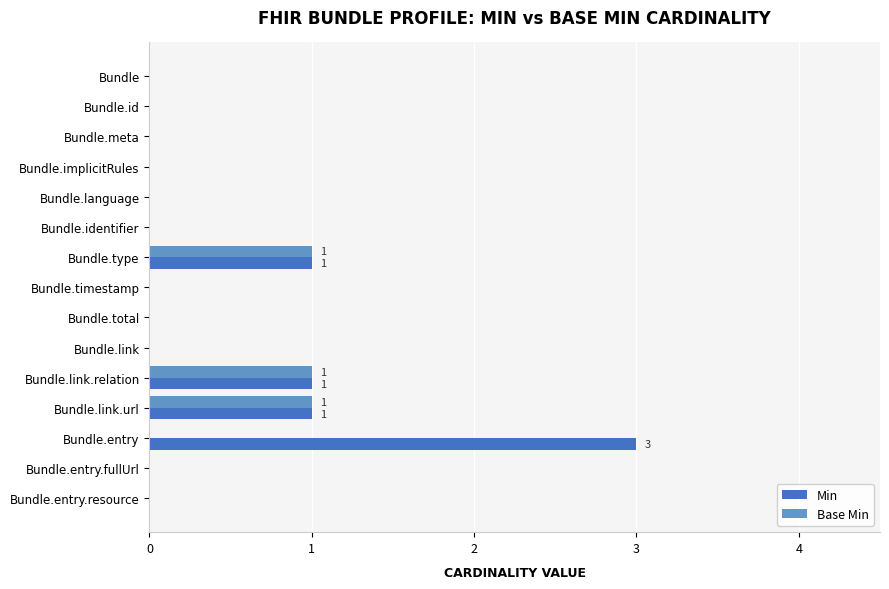

How many distinct data groups are displayed?

2